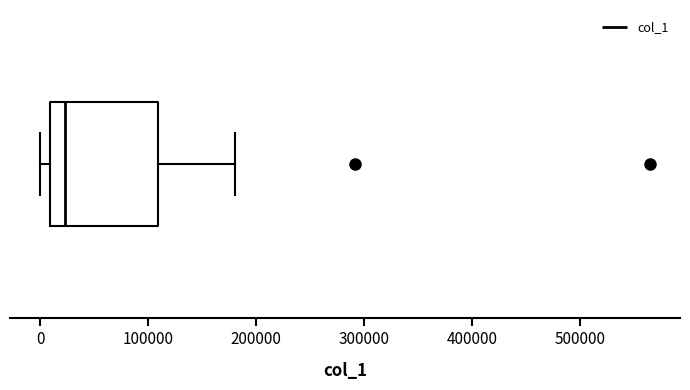

Where is the right edge of the box on the x-axis? The values are not printed on the chart, so give them approximately, as read against the axis.

110000